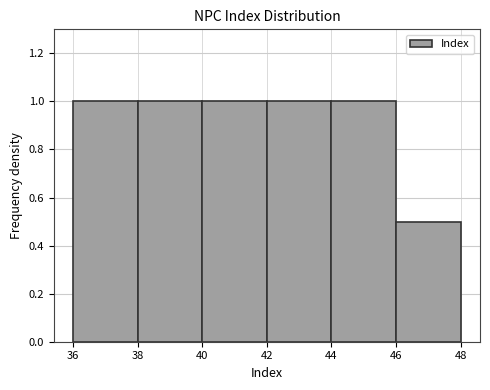

What is the height of the bar covering 40 to 42 on the x-axis? The values are not printed on the chart, so give them approximately, as read against the axis.

1.0